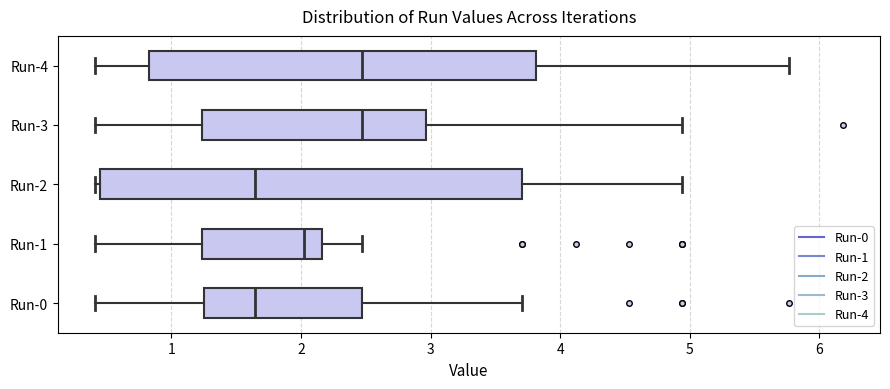

Reading bottom to top, read every box against the x-axis: the position of its median line, the range the box covers, and the ends of its whiskers. The values are not printed on the chart, so give them approximately, as read against the axis.

Run-0: median 1.6, box 1.3 to 2.5, whiskers 0.4 to 3.7
Run-1: median 2.0, box 1.2 to 2.2, whiskers 0.4 to 2.5
Run-2: median 1.6, box 0.5 to 3.7, whiskers 0.4 to 4.9
Run-3: median 2.5, box 1.2 to 3.0, whiskers 0.4 to 4.9
Run-4: median 2.5, box 0.8 to 3.8, whiskers 0.4 to 5.8